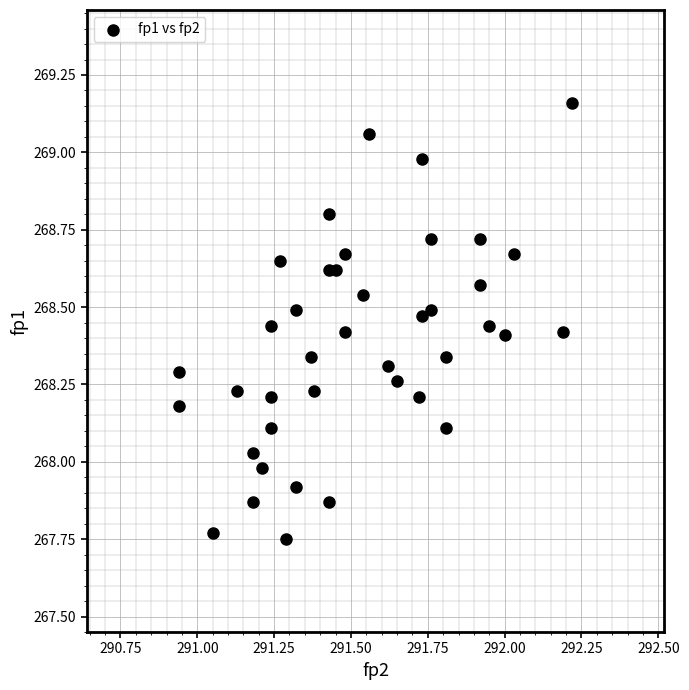

What is the range of Y values (max minus min)?

1.4